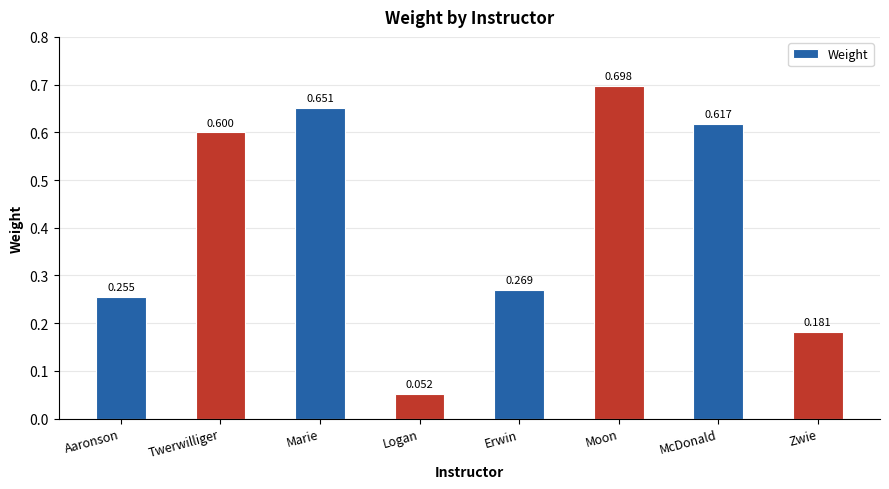

List the labels in order of value, largest first.

Moon, Marie, McDonald, Twerwilliger, Erwin, Aaronson, Zwie, Logan